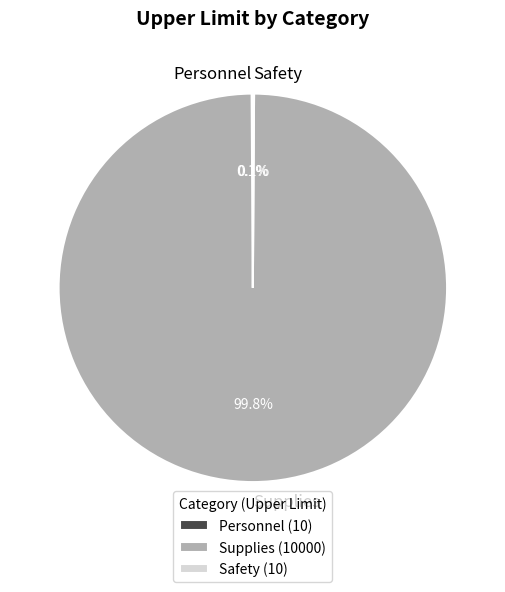

Which category has the biggest portion of the pie?

Supplies